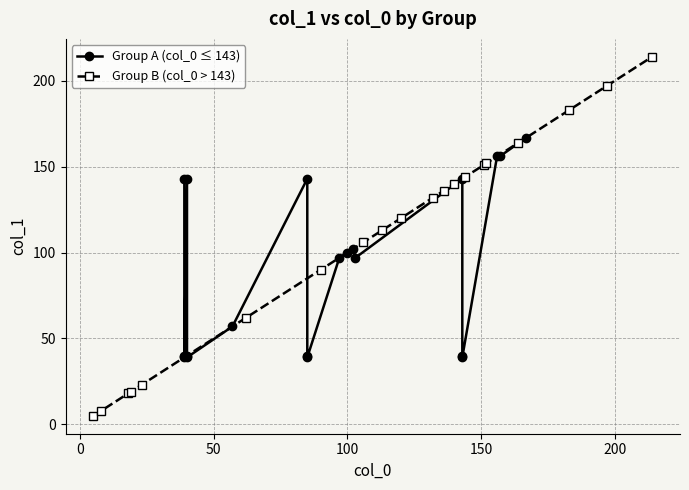

Which series has the widest spread of values?

Group B (col_0 > 143)